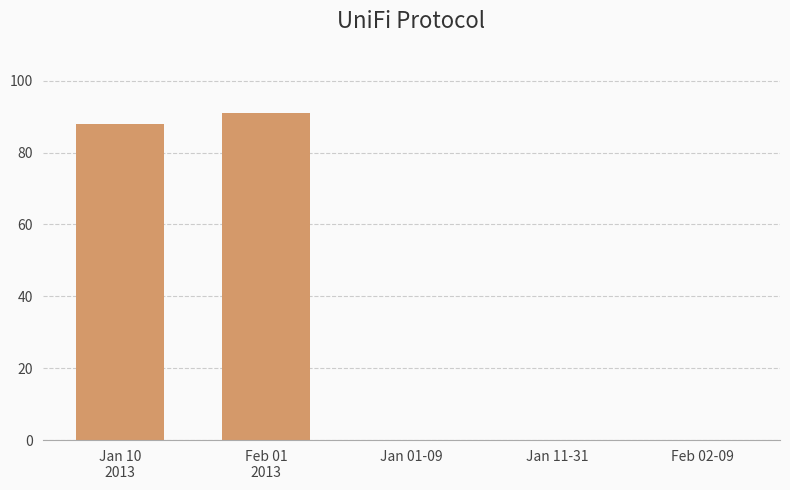

The value at Jan 01-09 is 40. True or false?

False